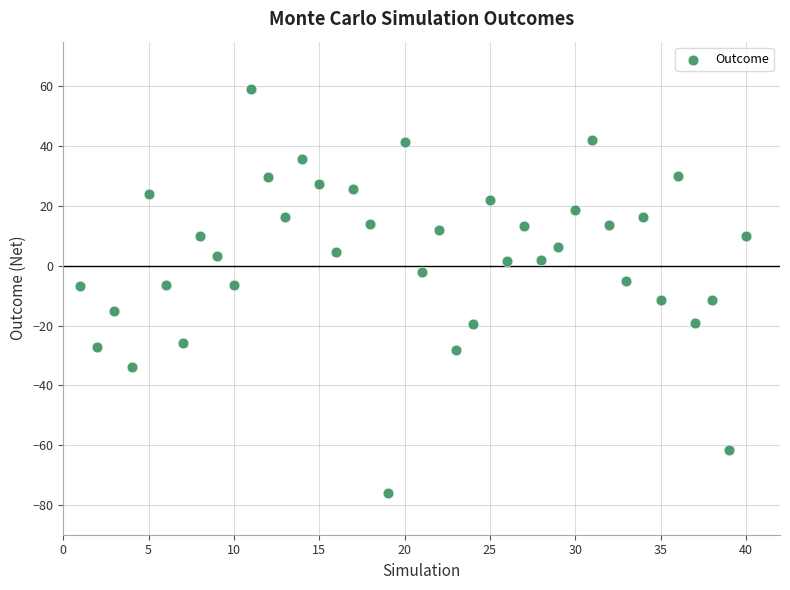

What is the range of Y values (max minus min)?

134.9